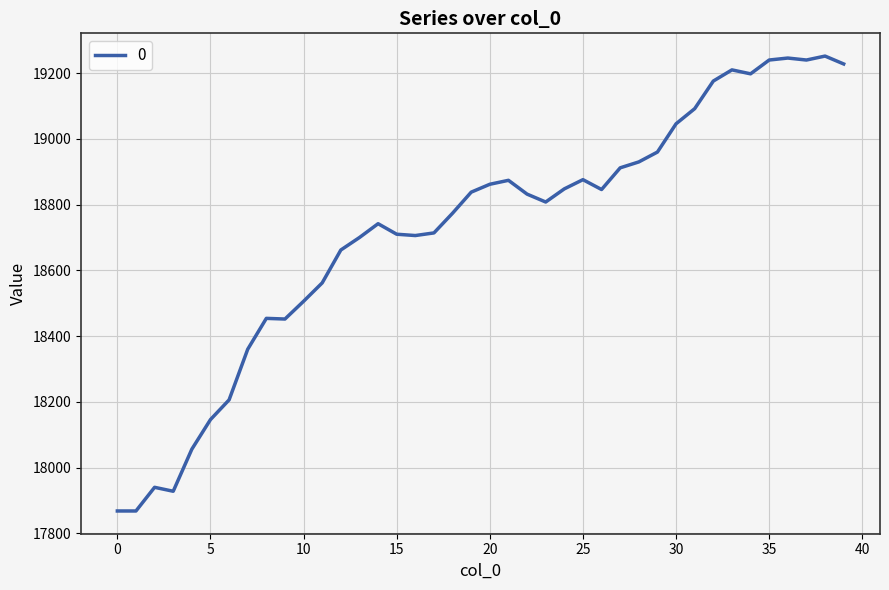

What is the smallest value displayed?

17868